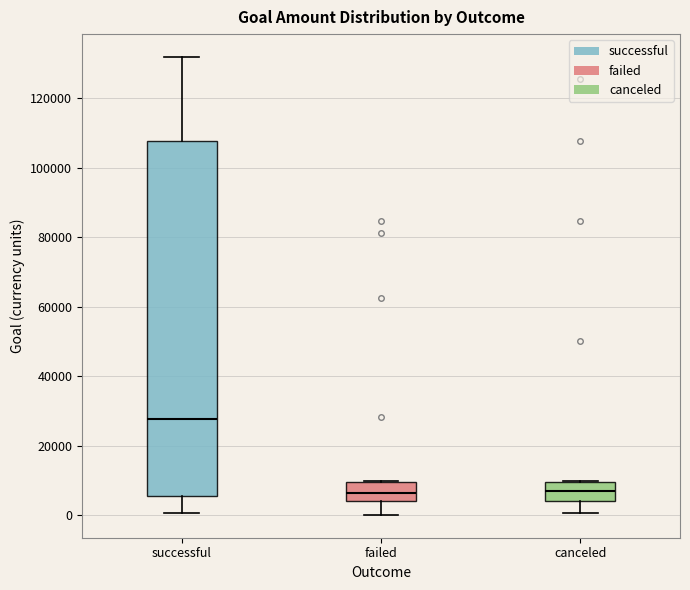

Comparing the boxes themselves (not the whiskers), which one is the tallest?

successful